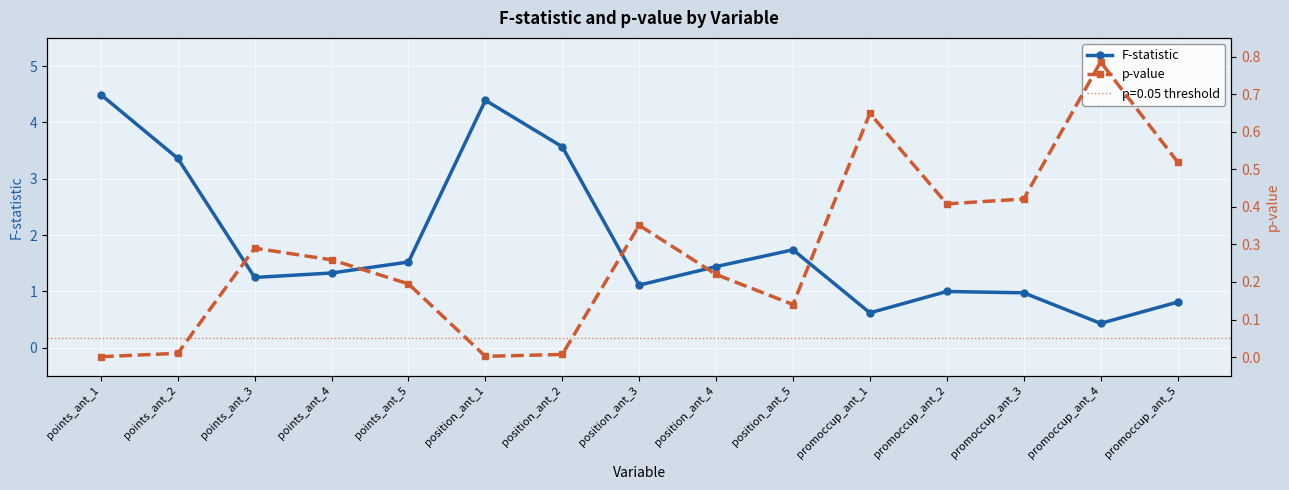

What is the label of the 2nd point from the left?

points_ant_2